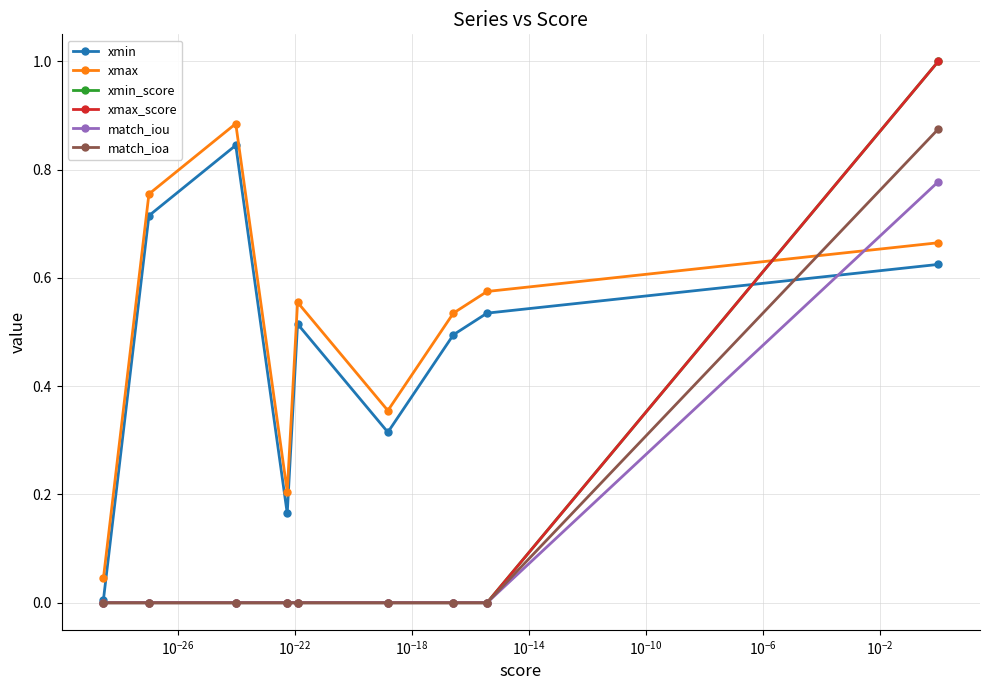

What is the maximum value for xmin_score?

1.0